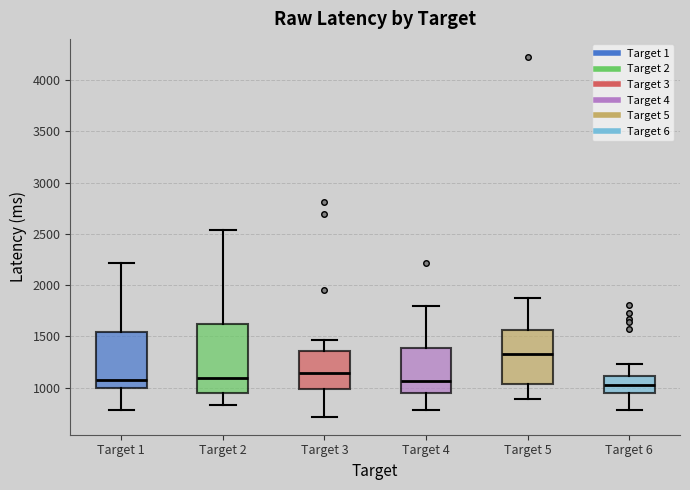

Reading left to right, read every box against the y-axis: the position of its median line, the range the box covers, and the ends of its whiskers. The values are not printed on the chart, so give them approximately, as read against the axis.

Target 1: median 1100, box 1000 to 1550, whiskers 800 to 2200
Target 2: median 1100, box 950 to 1600, whiskers 850 to 2550
Target 3: median 1150, box 1000 to 1350, whiskers 700 to 1450
Target 4: median 1050, box 950 to 1400, whiskers 800 to 1800
Target 5: median 1350, box 1050 to 1550, whiskers 900 to 1850
Target 6: median 1050, box 950 to 1100, whiskers 800 to 1250